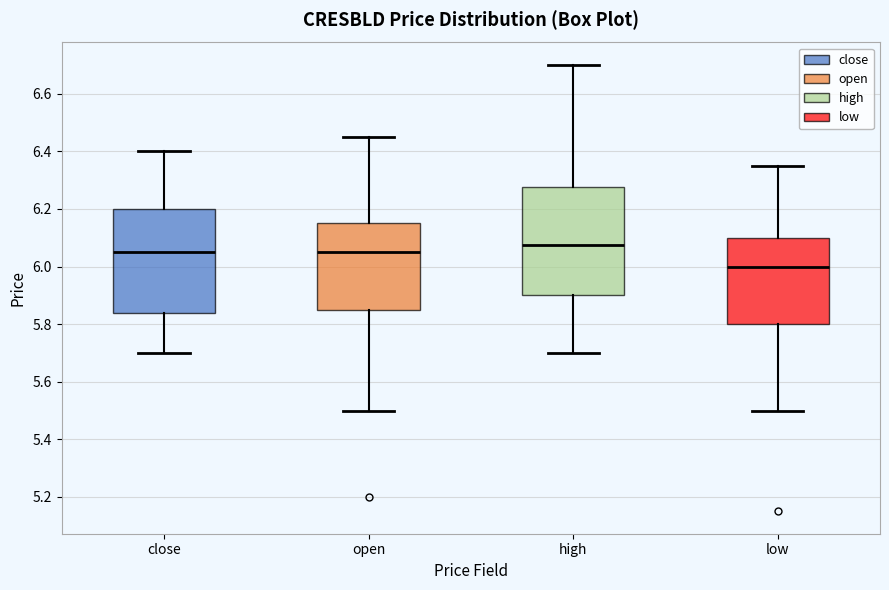

Where does the upper whisker of the box for low end on the y-axis? The values are not printed on the chart, so give them approximately, as read against the axis.

6.36